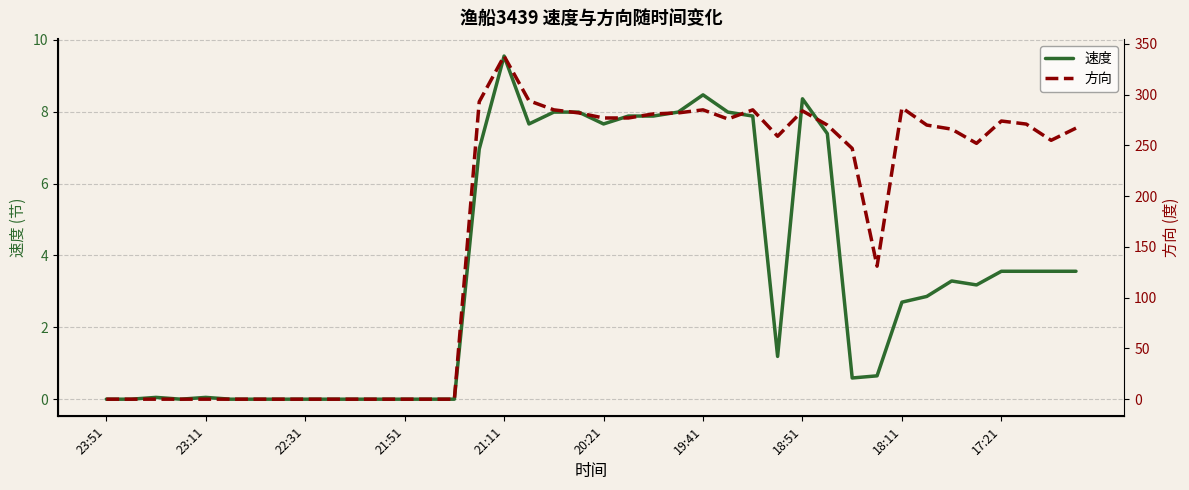

In 速度, how many points are higher than both neighbors (excluding endpoints)?

6